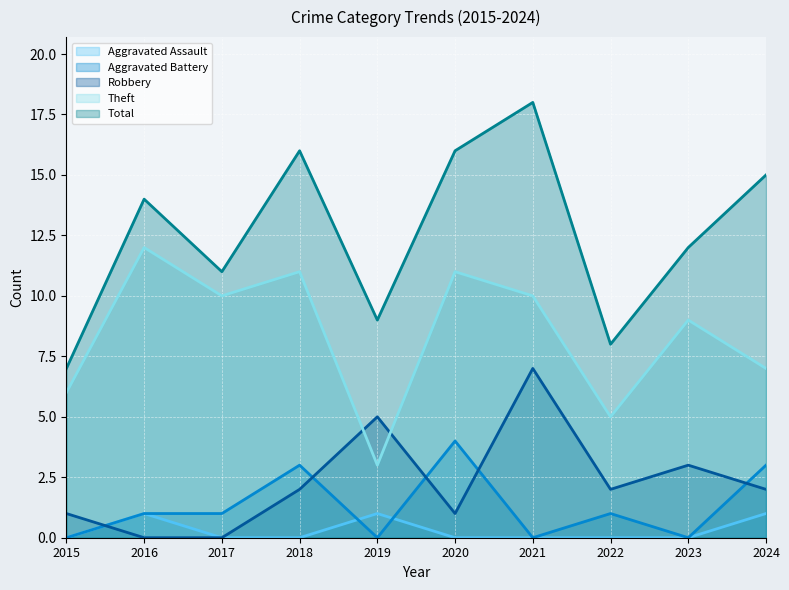

What are all the series names shown in the legend?

Aggravated Assault, Aggravated Battery, Robbery, Theft, Total